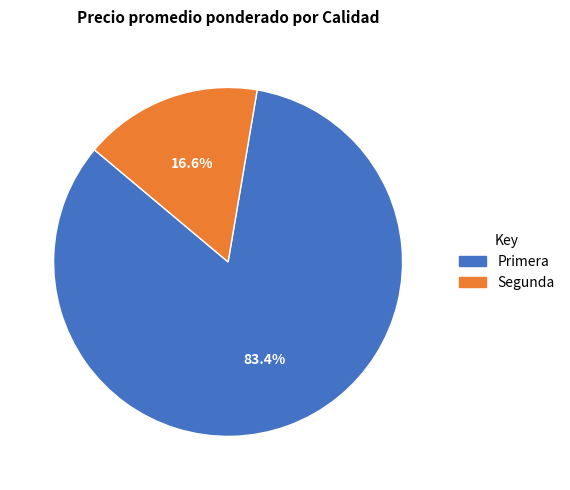

Is there any slice that represents more than half of the pie?

Yes